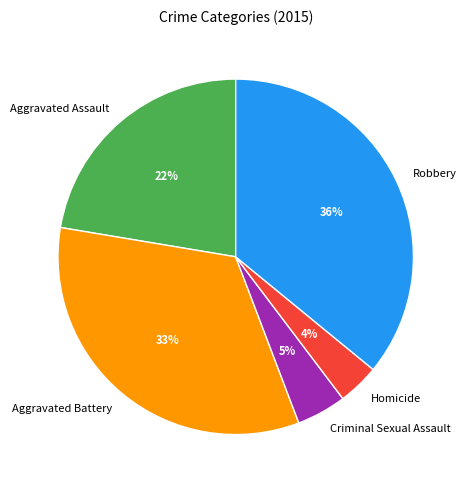

Between Homicide and Aggravated Battery, which is larger?

Aggravated Battery